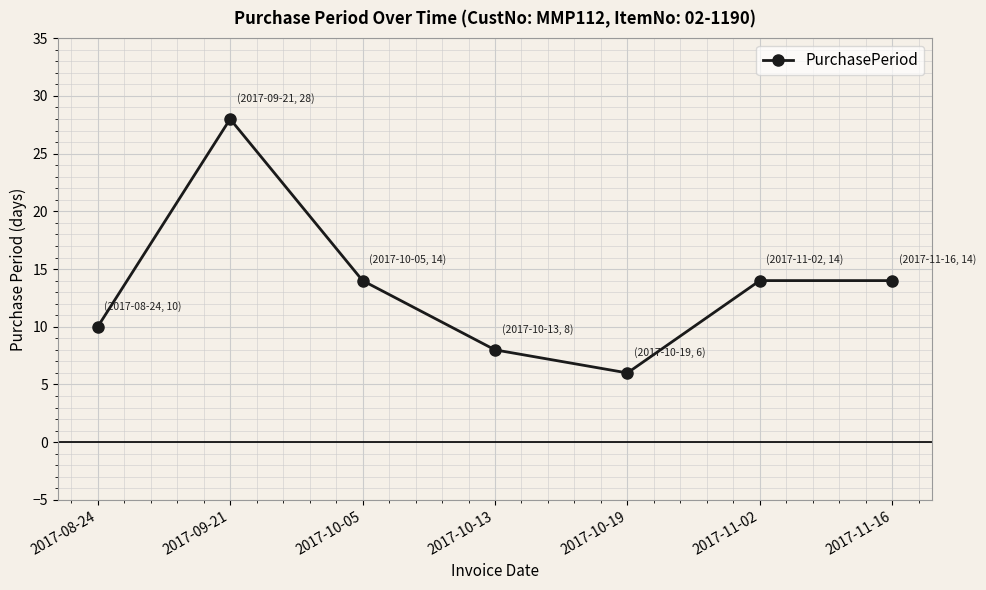

Which has a higher value, 2017-10-13 or 2017-08-24?

2017-08-24